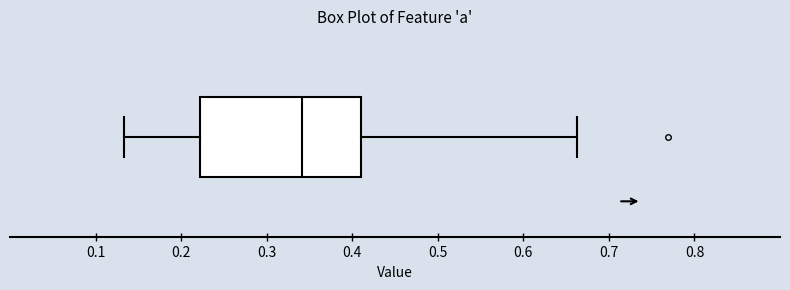

Read this box plot against the x-axis: the position of the median line, the range covered by the box, and the ends of both whiskers. The values are not printed on the chart, so give them approximately, as read against the axis.

median 0.34, box 0.22 to 0.41, whiskers 0.13 to 0.66